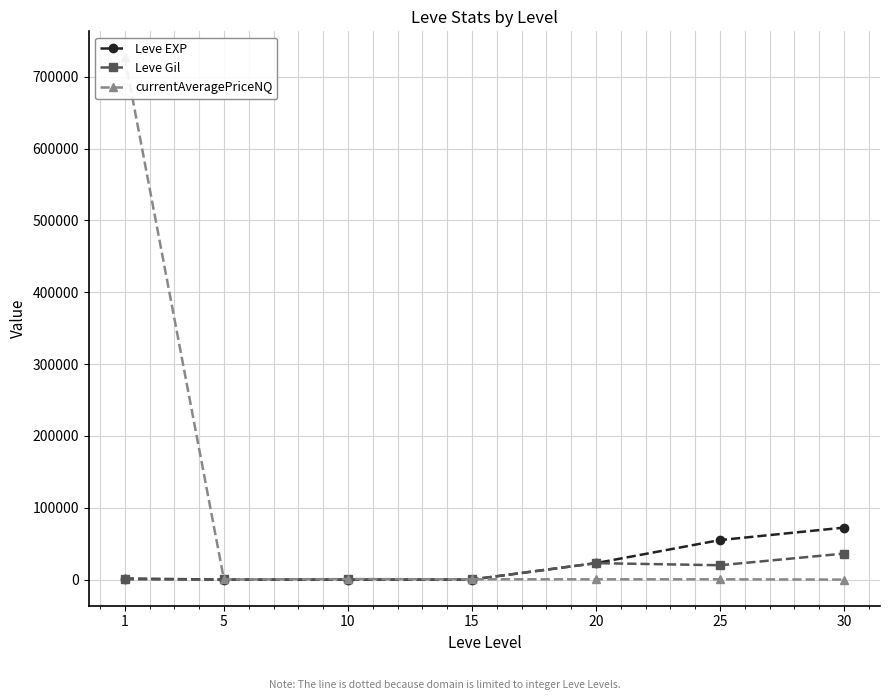

How many times do Leve Gil and Leve EXP cross each other?

1